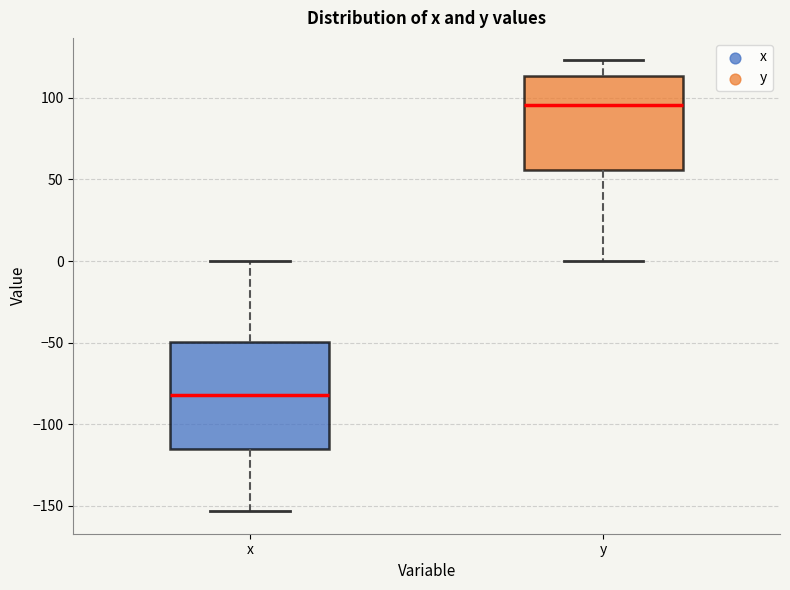

Where is the upper edge of the box for y on the y-axis? The values are not printed on the chart, so give them approximately, as read against the axis.

115